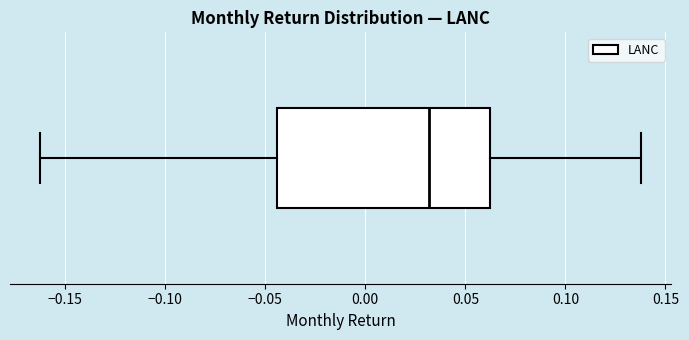

Where is the left edge of the box on the x-axis? The values are not printed on the chart, so give them approximately, as read against the axis.

-0.045